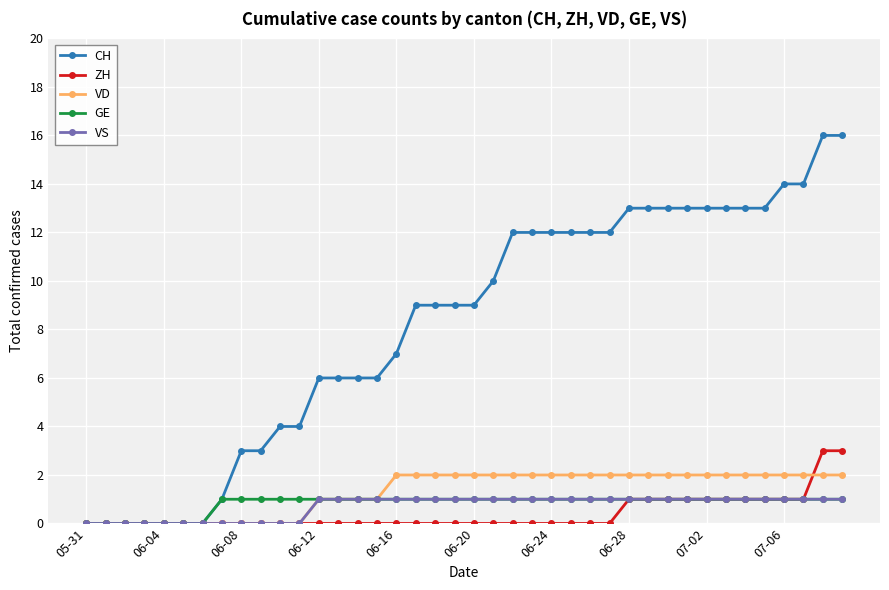

What is the difference between the second highest and second lowest values in the CH series?

16